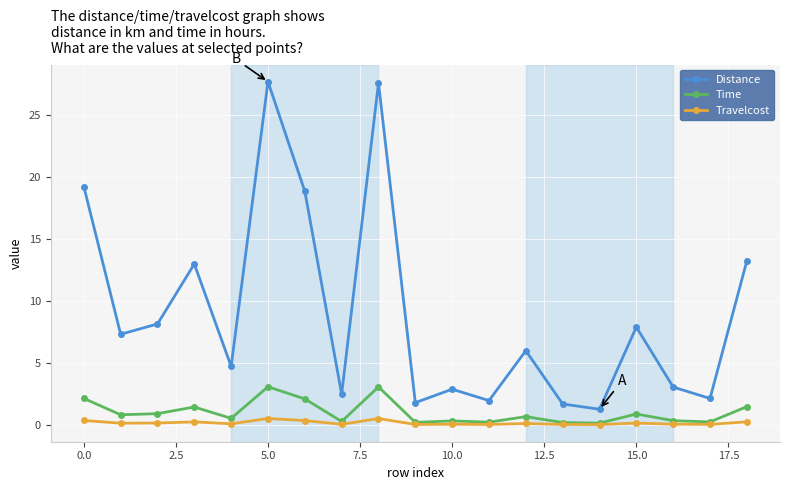

Is this an area chart (filled region under the line)?

No